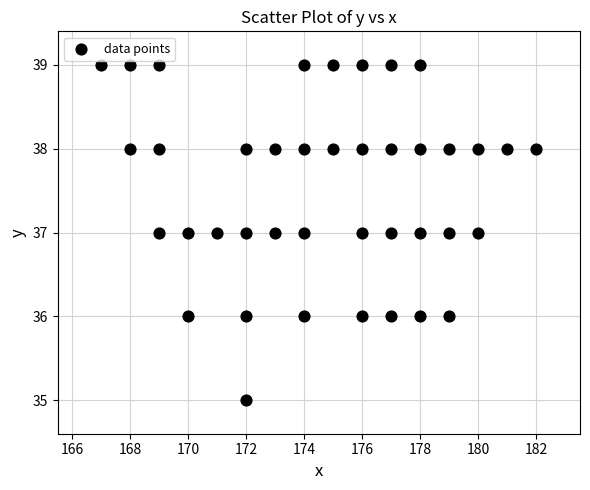

What is the range of X values (max minus min)?

15